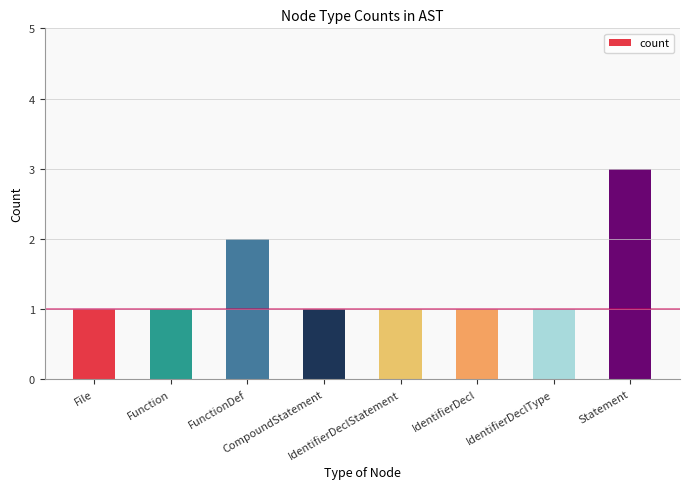

What position from the left is IdentifierDecl?

6